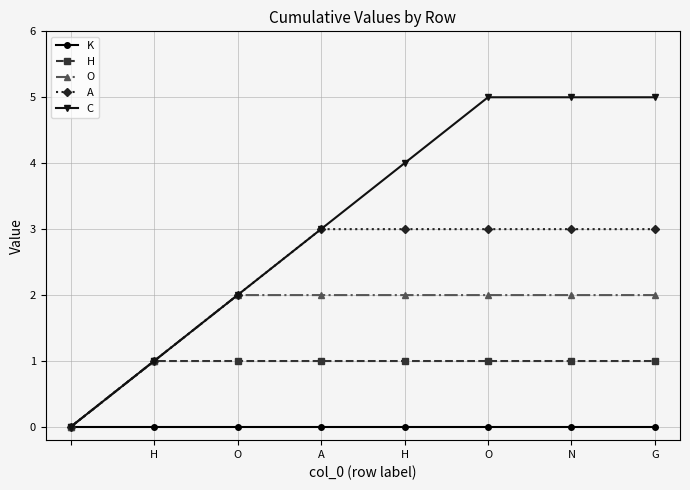

Which series has the largest total across all categories?

C